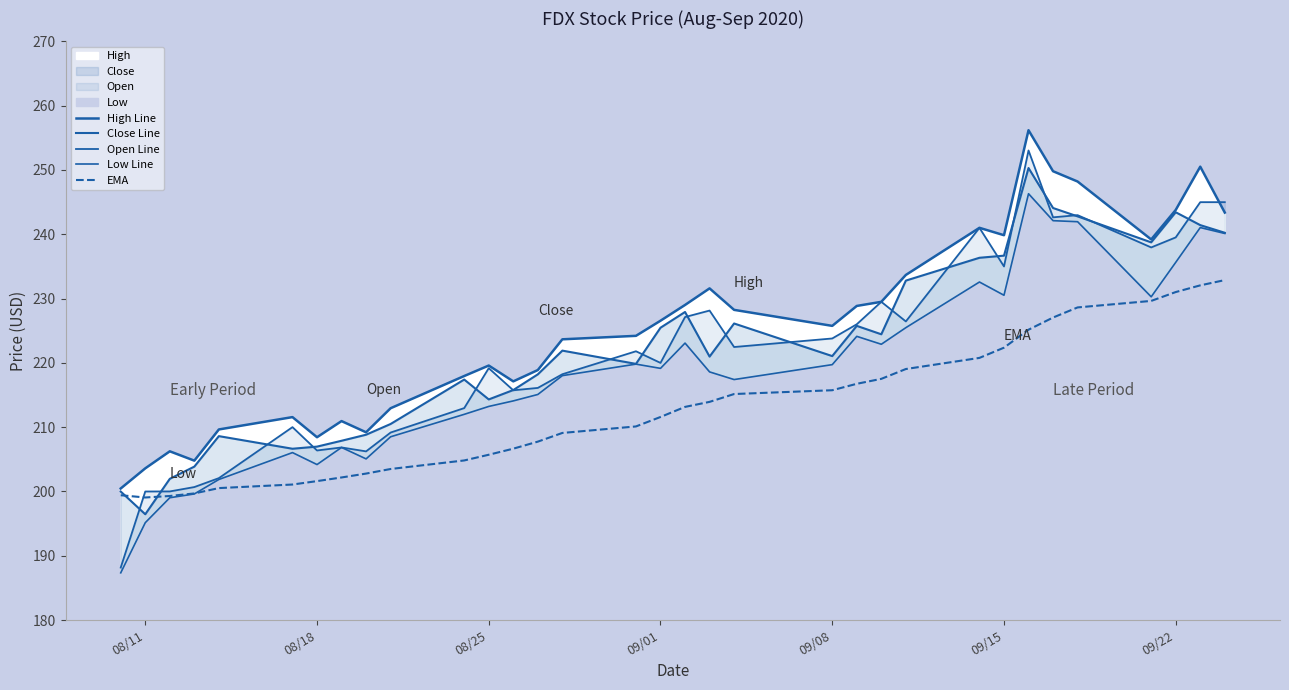

The EMA series shows 294.5 at 08/18. True or false?

False